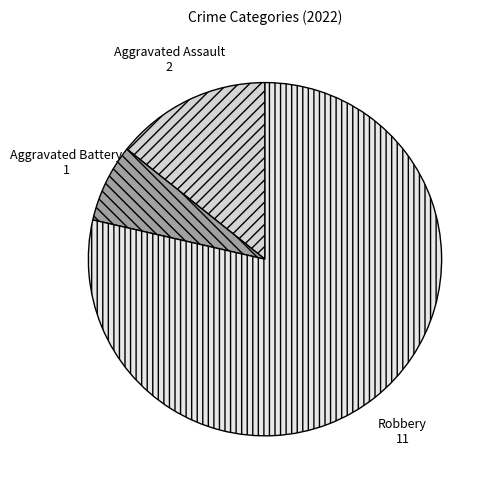

The Robbery slice represents 79% of the pie. True or false?

True